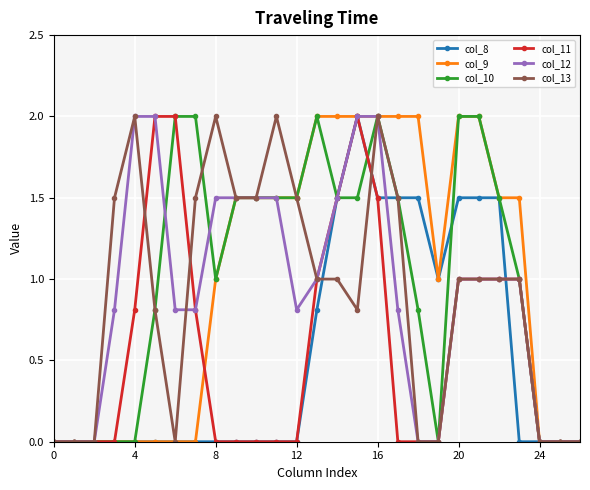

What is the value of the col_10 point at the 13th from the left?

1.5